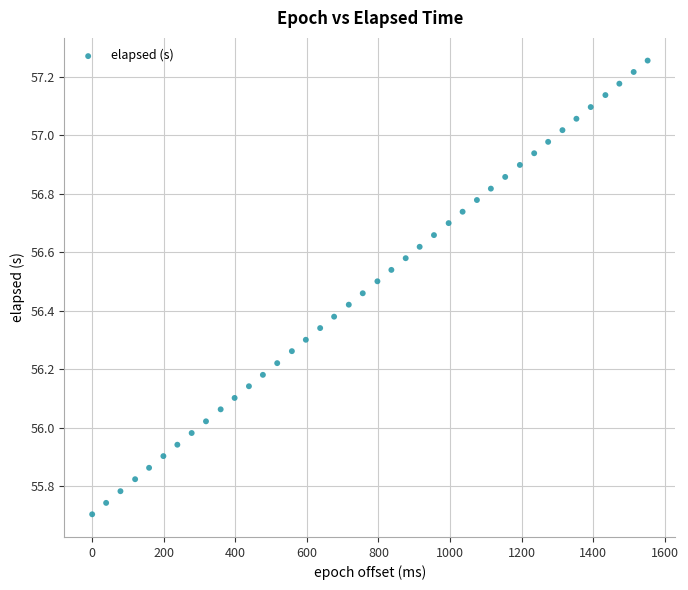

What is the range of Y values (max minus min)?

1.6